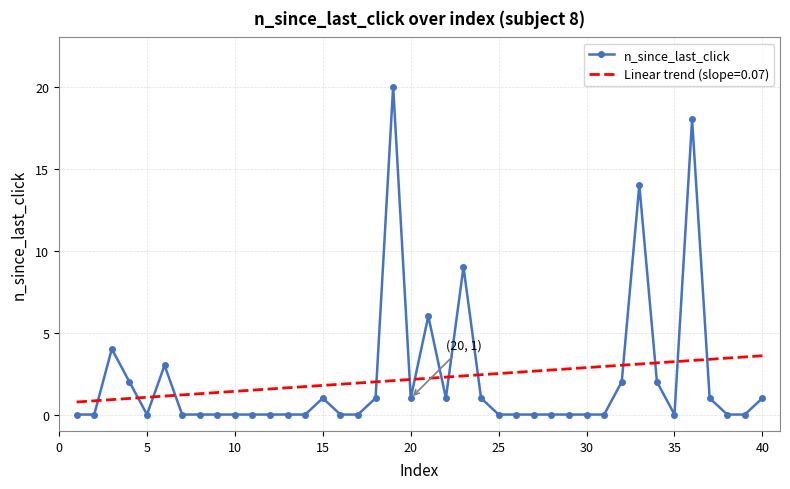

What is the minimum value for Linear trend (slope=0.07)?

0.8